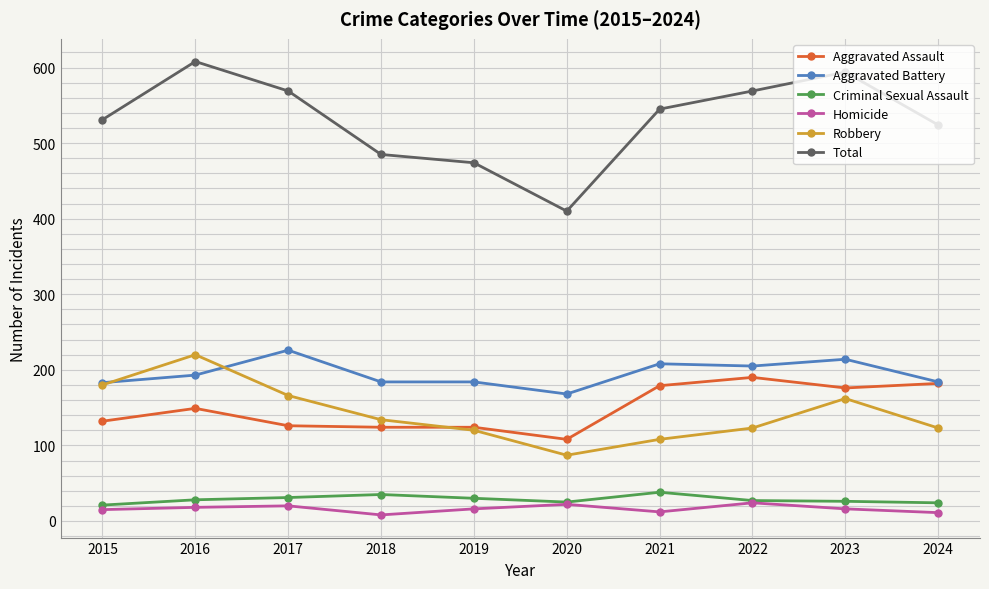

True or false: Aggravated Battery has more than 0 points higher than both neighbors.

True